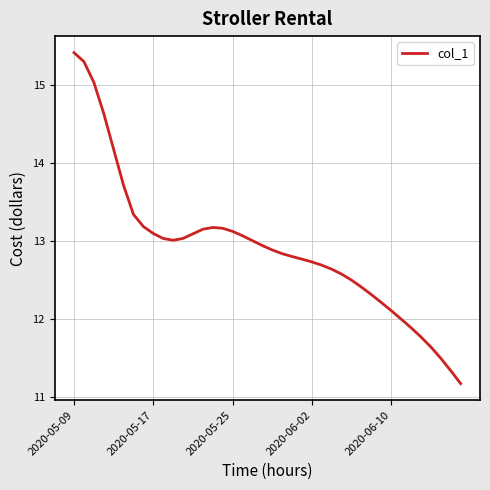

What is the minimum value shown in the chart?

11.2